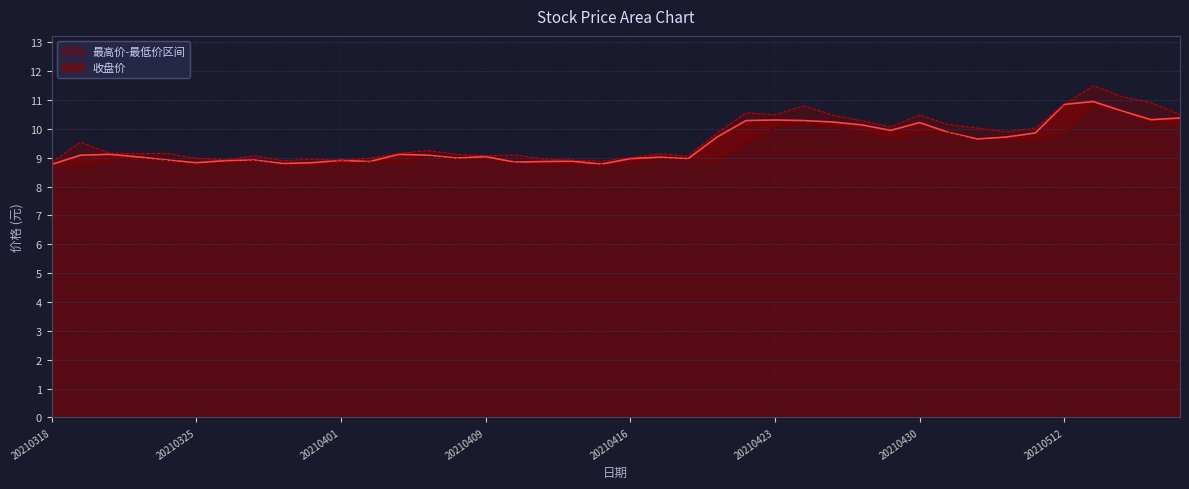

What is the spread (max minus min) of values at 20210407?

0.2